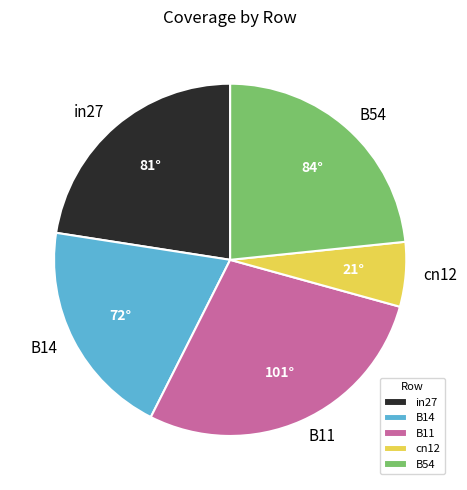

What is the smallest slice in the pie chart?

cn12